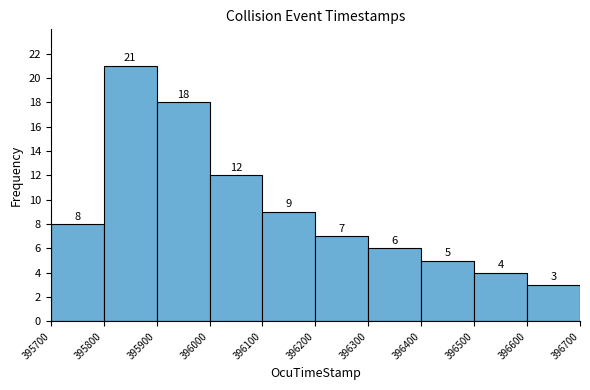

Reading left to right, list every bar in this chart as the range it spans on the x-axis followed by its height.

395700 to 395800: 8
395800 to 395900: 21
395900 to 396000: 18
396000 to 396100: 12
396100 to 396200: 9
396200 to 396300: 7
396300 to 396400: 6
396400 to 396500: 5
396500 to 396600: 4
396600 to 396700: 3